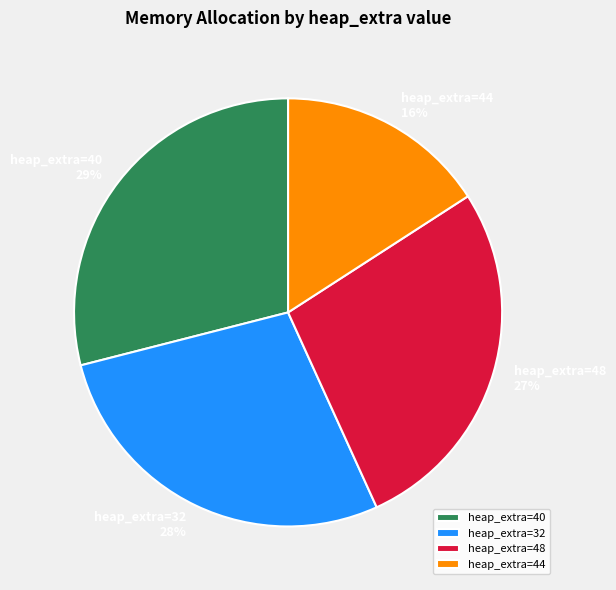

Do heap_extra=32 and heap_extra=44 together represent more than half of the pie?

No